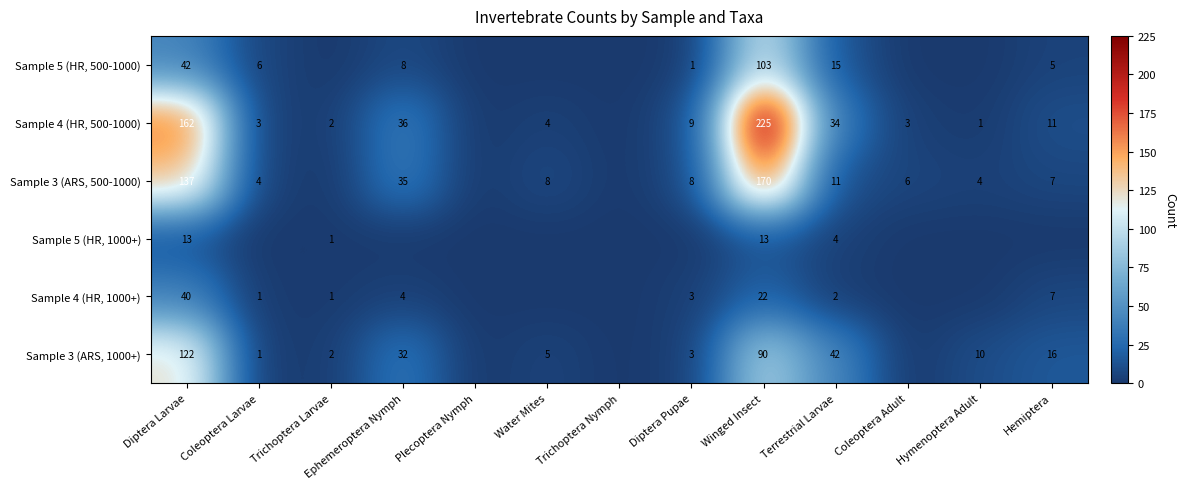

What is the sum of the Sample 4 (HR, 500-1000) values at Coleoptera Adult and Hemiptera?

14